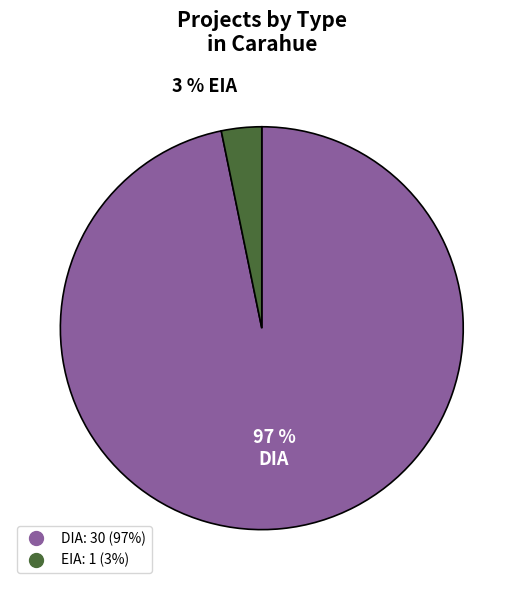

Between DIA and EIA, which is larger?

DIA